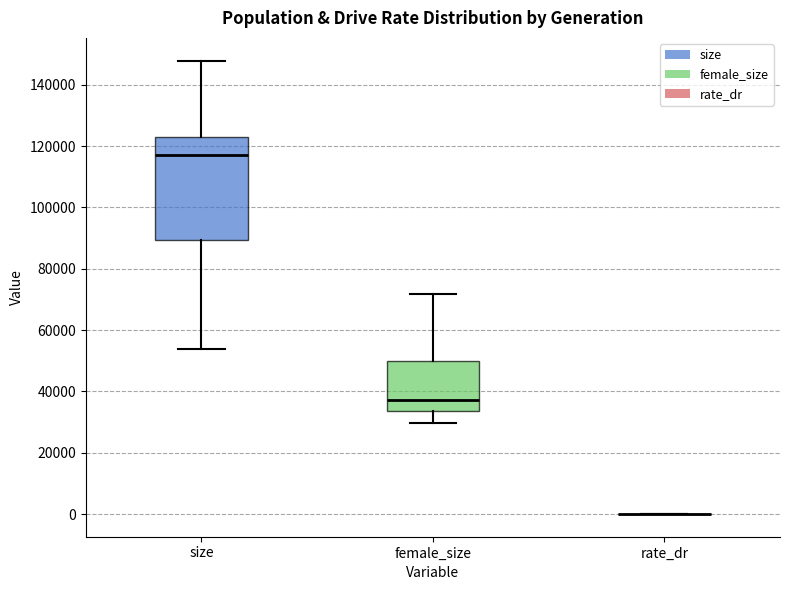

Which box is the tallest, from its lower edge to its upper edge?

size